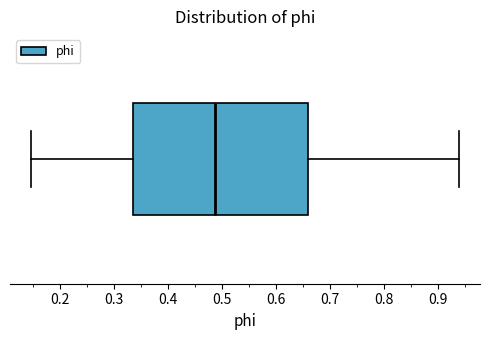

Where does the right whisker of the box end on the x-axis? The values are not printed on the chart, so give them approximately, as read against the axis.

0.94